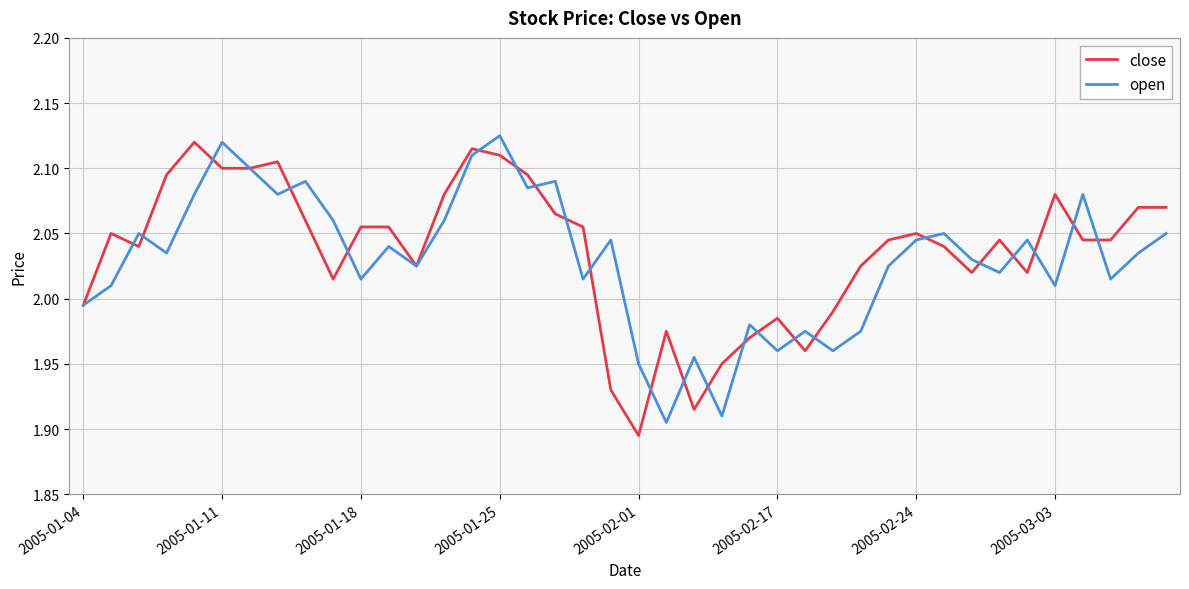

True or false: open has more than 2 points higher than both neighbors.

True